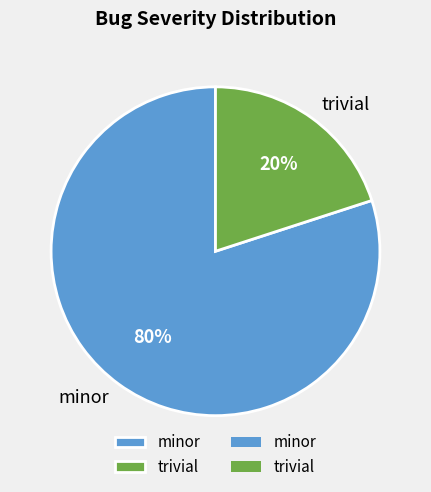

How many segments does this pie chart have?

2